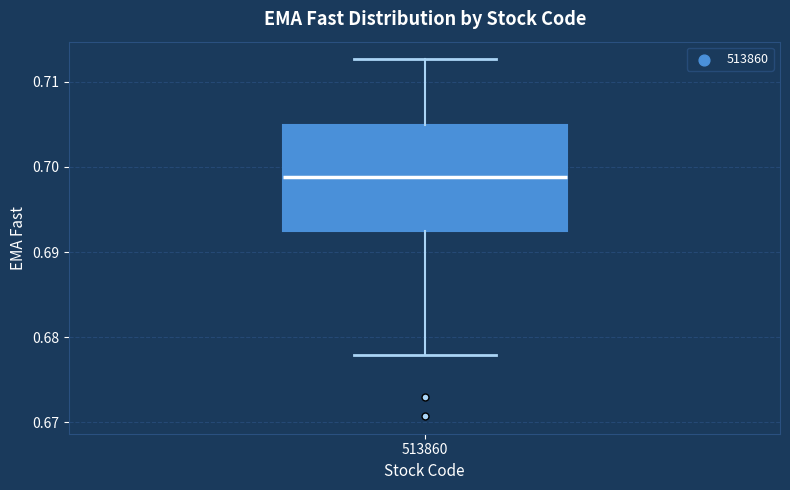

Read this box plot against the y-axis: the position of the median line, the range covered by the box, and the ends of both whiskers. The values are not printed on the chart, so give them approximately, as read against the axis.

median 0.699, box 0.692 to 0.705, whiskers 0.678 to 0.713